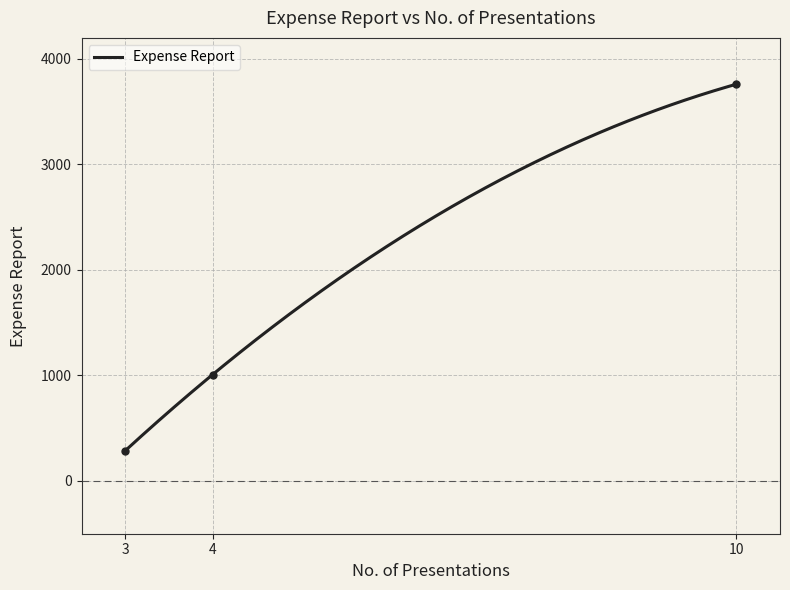

How many distinct data groups are displayed?

1